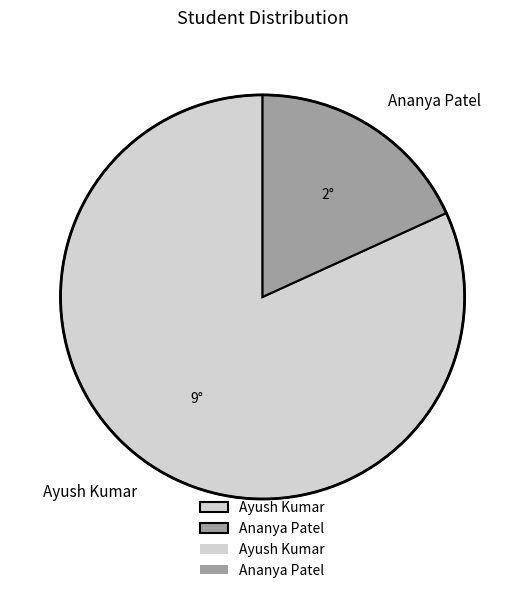

Rank the categories by value from lowest to highest.

Ananya Patel, Ayush Kumar